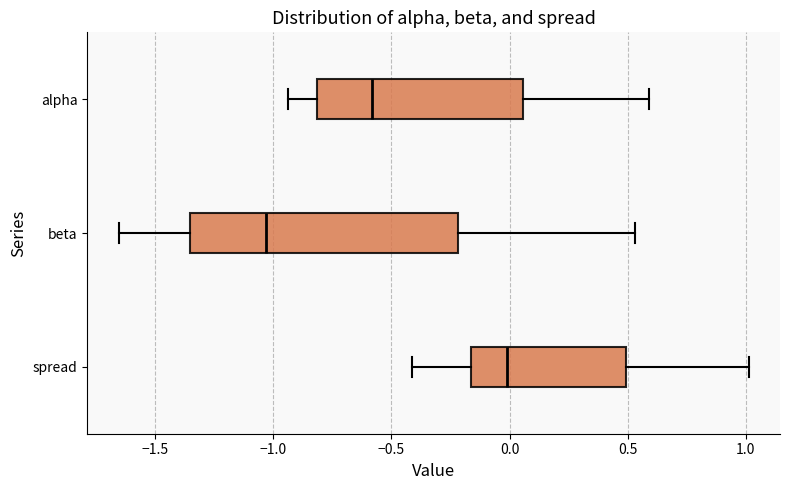

Which box is the widest, from its left edge to its right edge?

beta